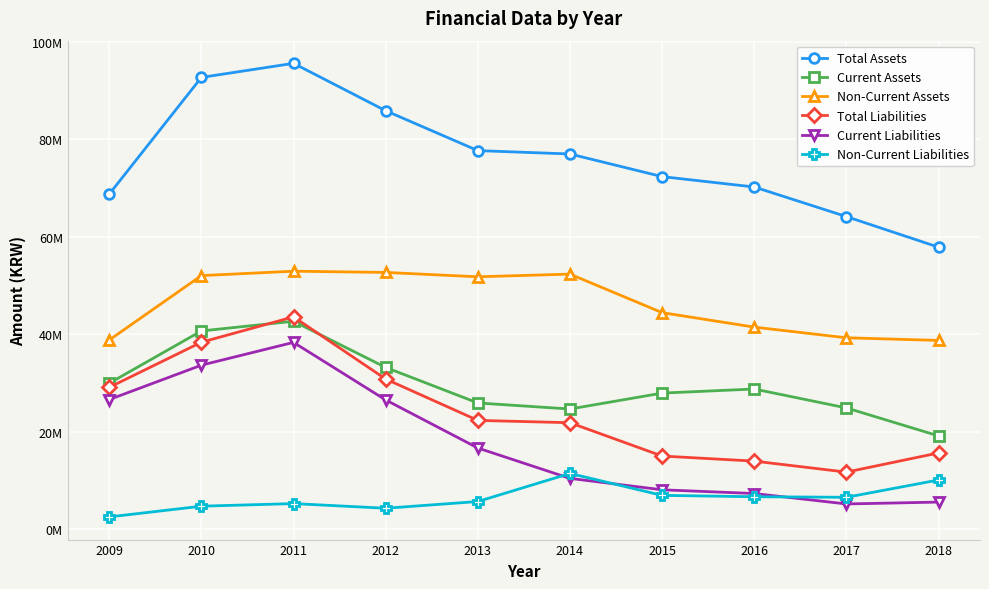

Rank the series at 2016 from highest to lowest value.

Total Assets, Non-Current Assets, Current Assets, Total Liabilities, Current Liabilities, Non-Current Liabilities